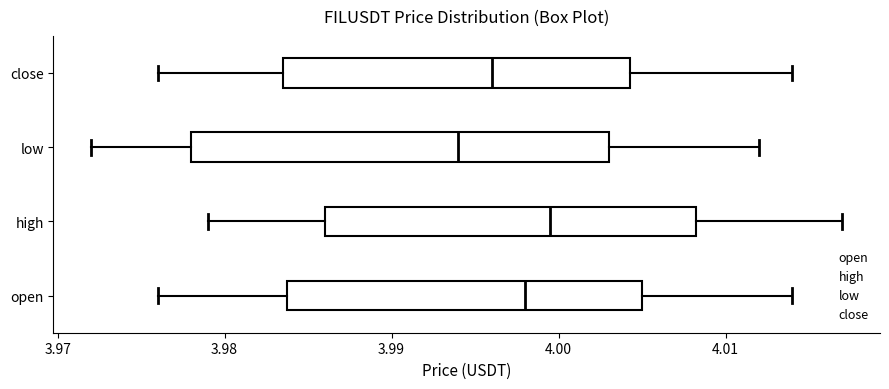

Comparing the boxes themselves (not the whiskers), which one is the widest?

low